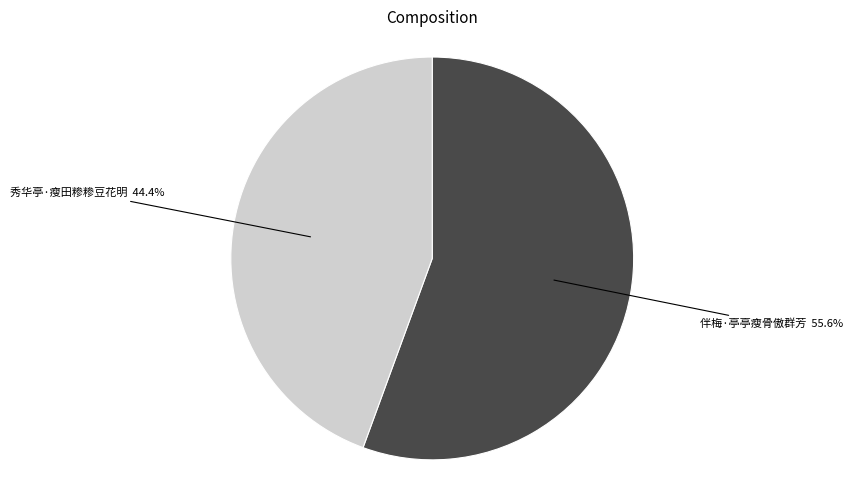

To the nearest percent, what percentage of the pie is 秀华亭·瘦田糁糁豆花明?

44%